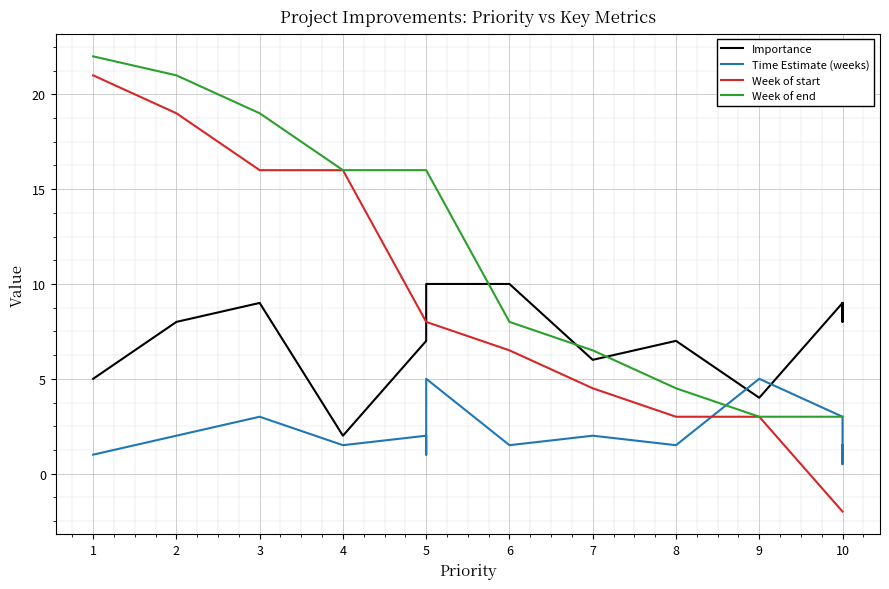

Is the value of Time Estimate (weeks) at 10 greater than the value of Importance at 3?

No